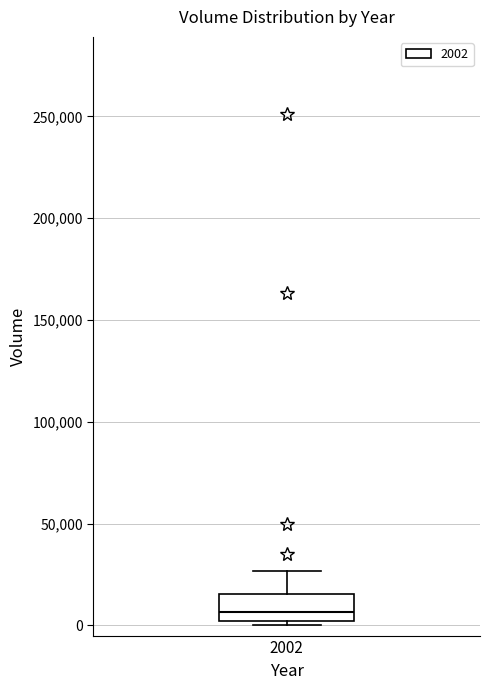

Where is the lower edge of the box at x = 2002 on the y-axis? The values are not printed on the chart, so give them approximately, as read against the axis.

0